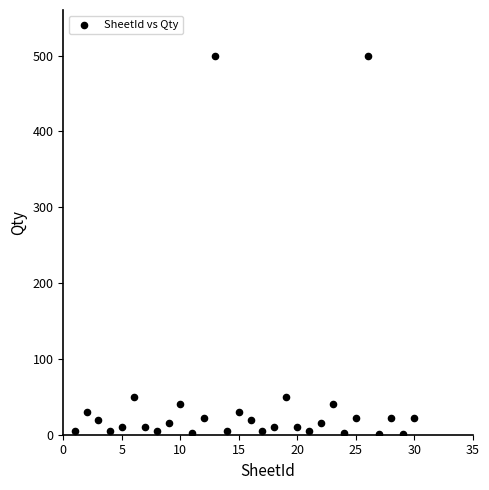

What is the range of Y values (max minus min)?

499